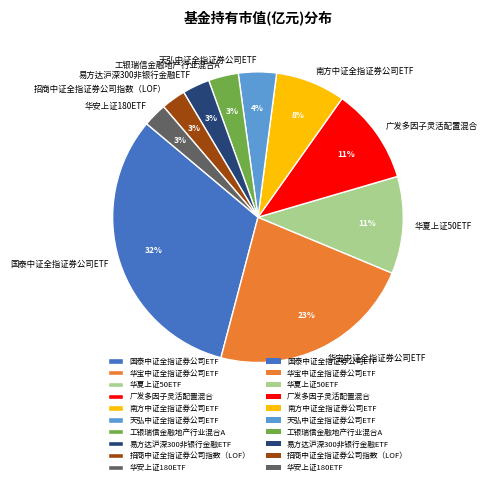

Which has a higher value, 南方中证全指证券公司ETF or 易方达沪深300非银行金融ETF?

南方中证全指证券公司ETF